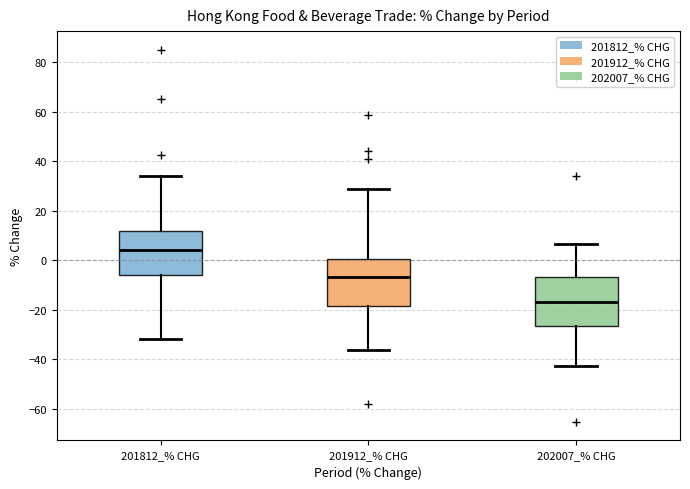

Reading left to right, read every box against the y-axis: the position of its median line, the range the box covers, and the ends of its whiskers. The values are not printed on the chart, so give them approximately, as read against the axis.

201812_% CHG: median 4, box -6 to 12, whiskers -32 to 34
201912_% CHG: median -6, box -18 to 0, whiskers -36 to 28
202007_% CHG: median -16, box -26 to -6, whiskers -42 to 6